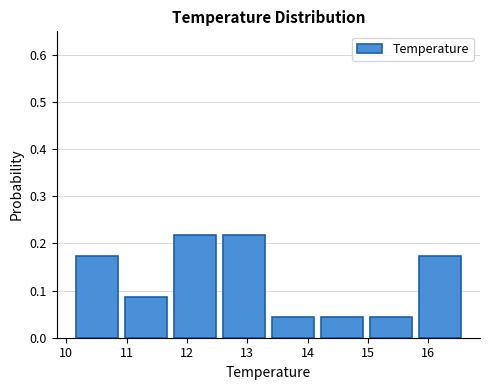

Reading left to right, list every bar in this chart as the range it spans on the x-axis followed by its height. Neither the bar edges nor the heights are printed on the chart, so give them approximately, as read against the axes.

10.1 to 10.9: 0.17
10.9 to 11.7: 0.09
11.7 to 12.5: 0.22
12.5 to 13.4: 0.22
13.4 to 14.2: 0.04
14.2 to 15.0: 0.04
15.0 to 15.8: 0.04
15.8 to 16.6: 0.17